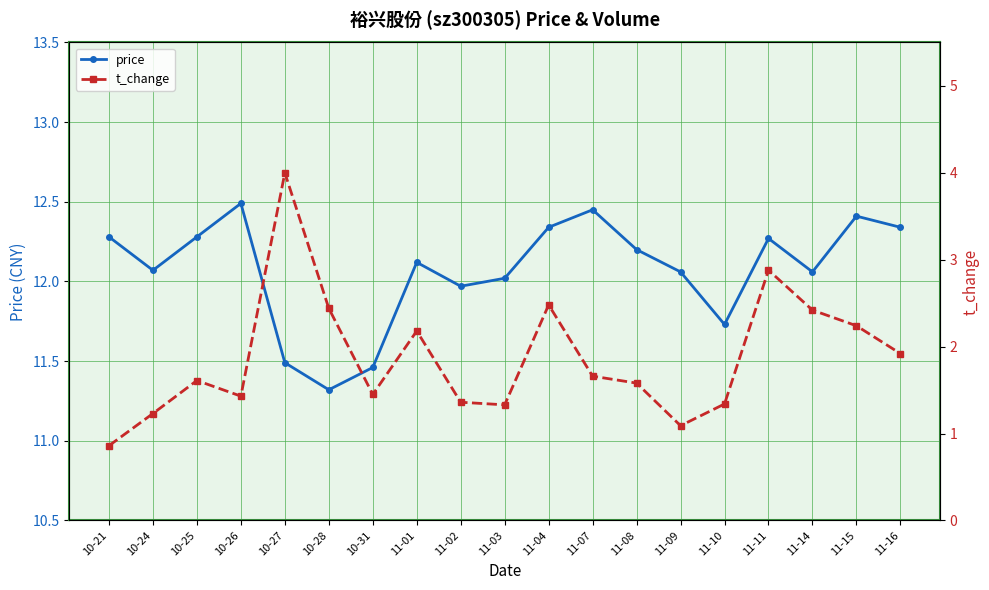

List the series in order of their peak value, lowest first.

t_change, price